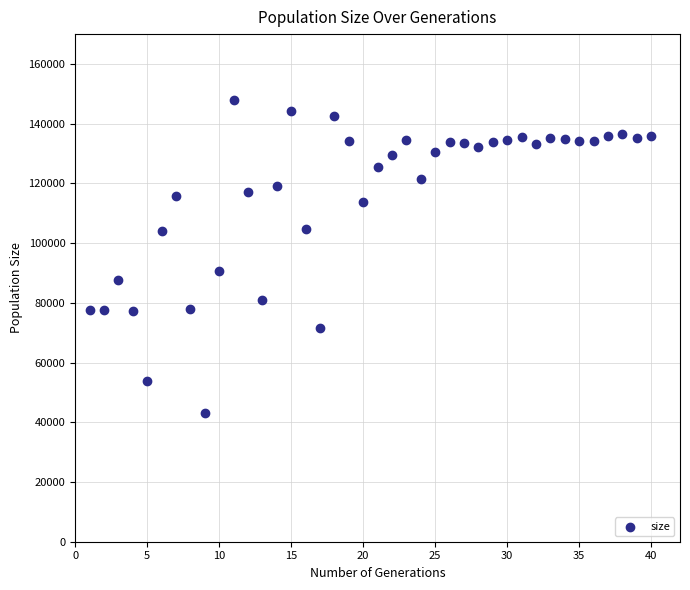

What Y value in the scatter plot is closest to 95451?

90680